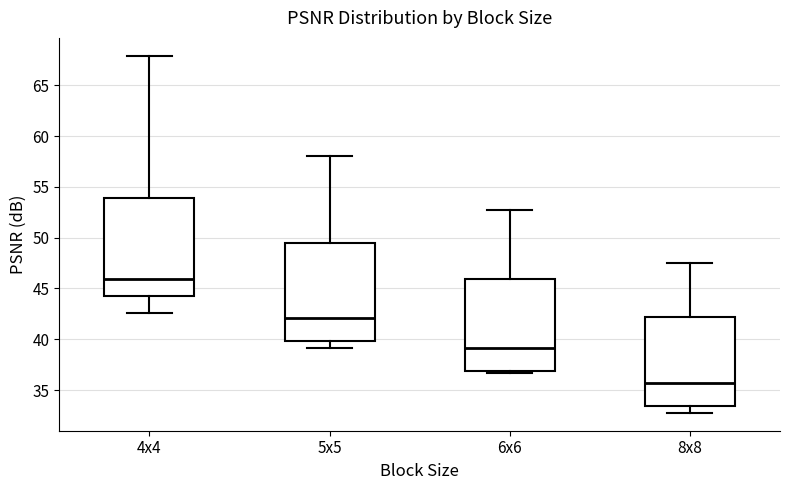

Where does the lower whisker of the box for 5x5 end on the y-axis? The values are not printed on the chart, so give them approximately, as read against the axis.

39.0